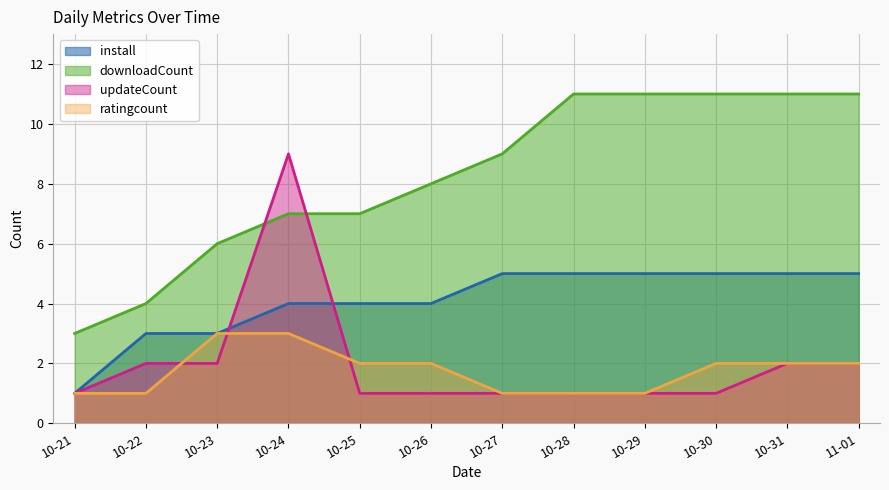

At 10-23, list the series in order from largest to smallest.

downloadCount, install, ratingcount, updateCount